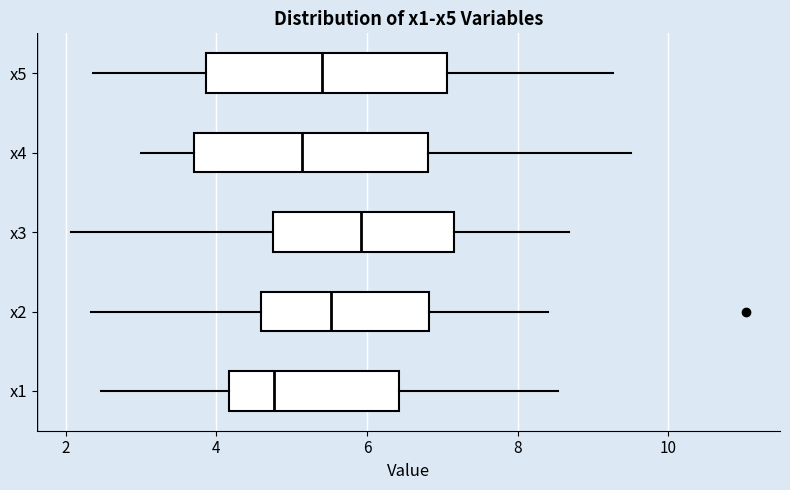

Reading bottom to top, transcribe this box plot: for each box, give where its median line is, the range the box spans, and where its two whiskers end, as read against the x-axis. The values are not printed on the chart, so give them approximately, as read against the axis.

x1: median 4.8, box 4.2 to 6.4, whiskers 2.4 to 8.6
x2: median 5.6, box 4.6 to 6.8, whiskers 2.4 to 8.4
x3: median 6.0, box 4.8 to 7.2, whiskers 2.0 to 8.6
x4: median 5.2, box 3.8 to 6.8, whiskers 3.0 to 9.6
x5: median 5.4, box 3.8 to 7.0, whiskers 2.4 to 9.2